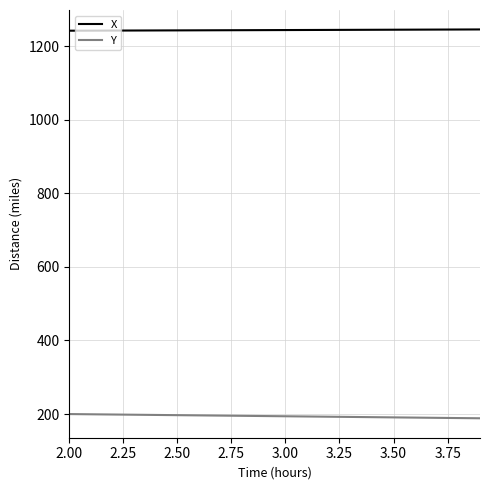

List the series in order of their overall mean, lowest first.

Y, X